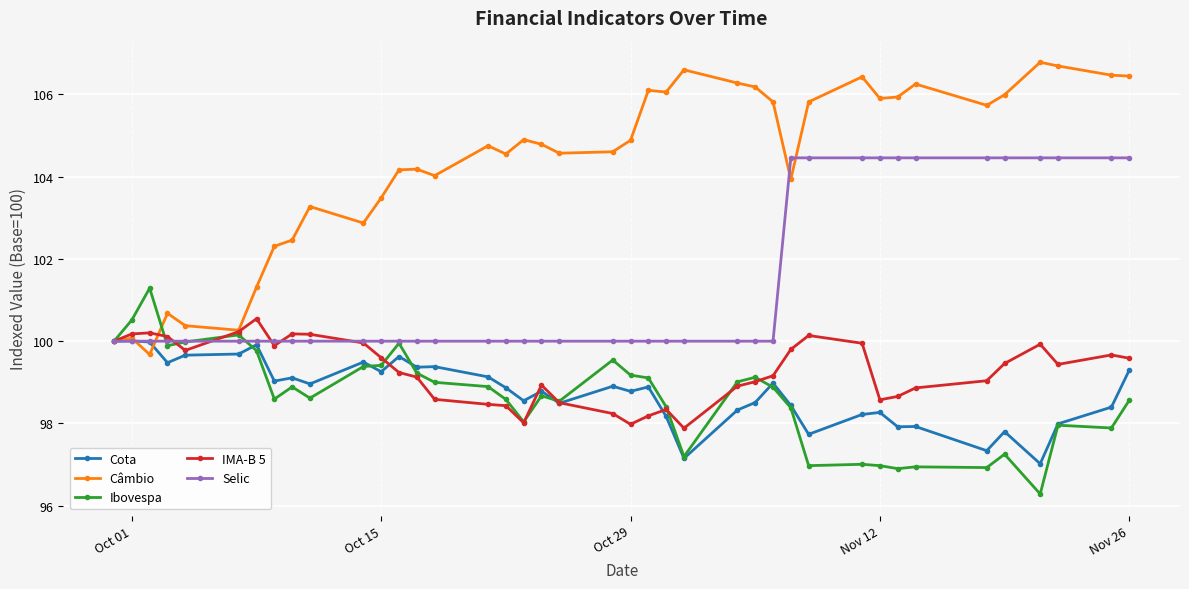

Which series has the widest spread of values?

Câmbio